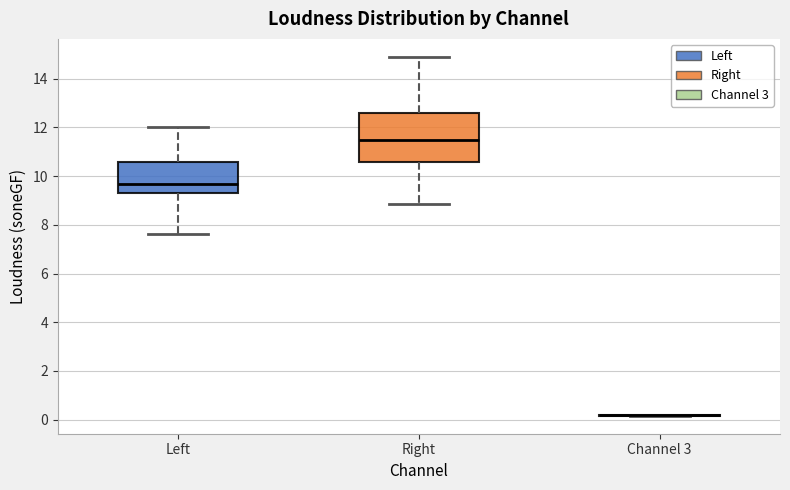

Reading left to right, transcribe this box plot: for each box, give where its median line is, the range the box spans, and where its two whiskers end, as read against the y-axis. The values are not printed on the chart, so give them approximately, as read against the axis.

Left: median 9.6, box 9.2 to 10.6, whiskers 7.6 to 12.0
Right: median 11.4, box 10.6 to 12.6, whiskers 8.8 to 14.8
Channel 3: box collapsed to a line at 0.2, whiskers 0.2 to 0.2